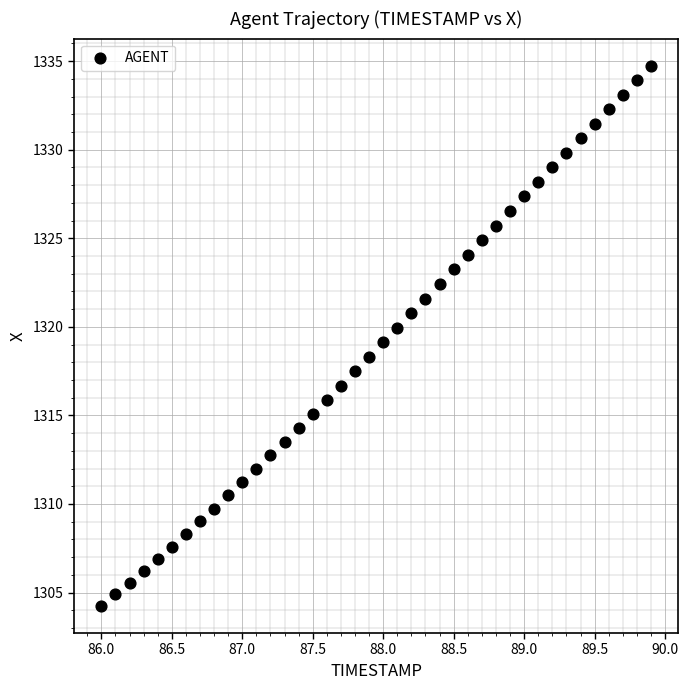

What is the range of X values (max minus min)?

3.9